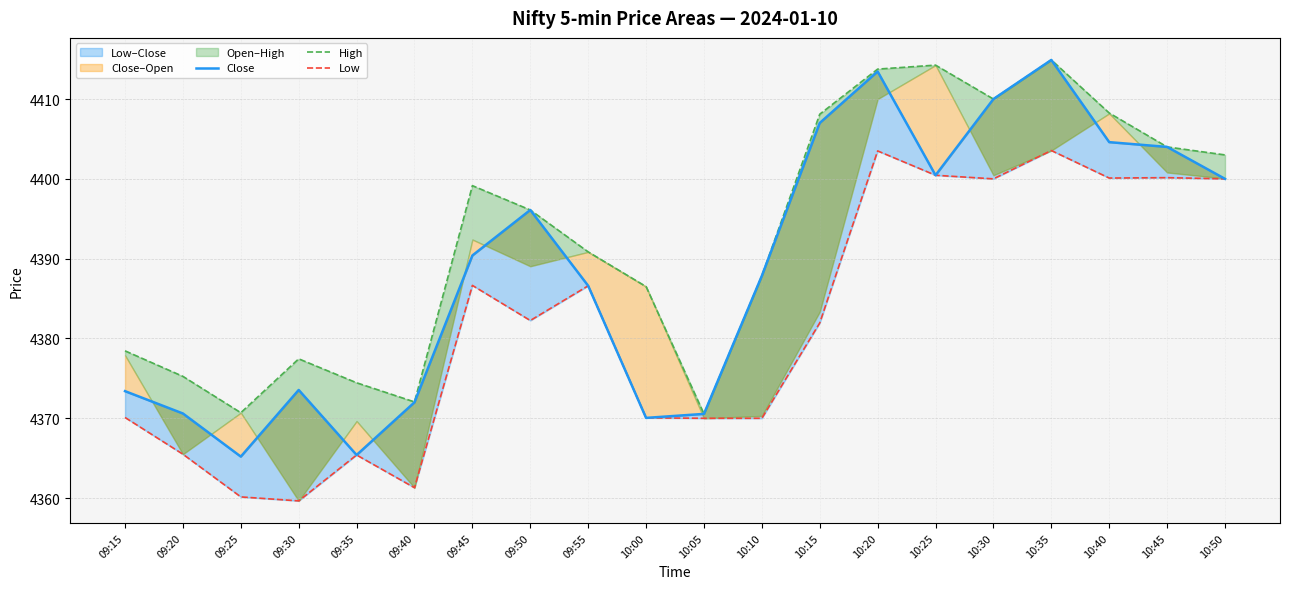

What is the total value across all series at 10:00?

13126.6